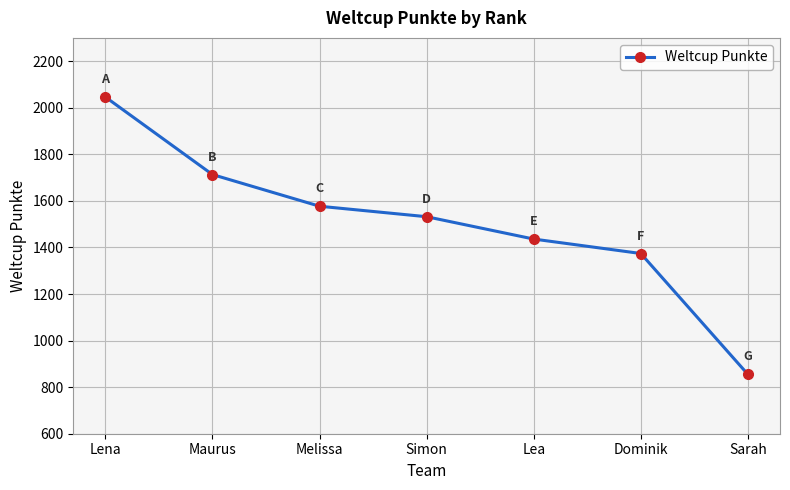

What is the minimum value shown in the chart?

855